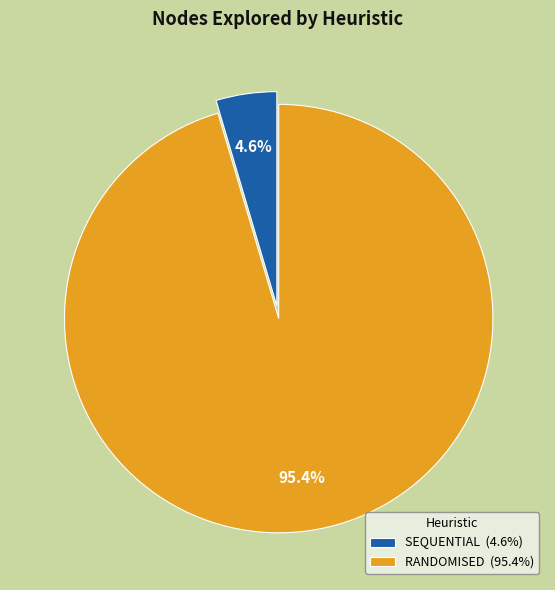

Count the number of slices in the pie.

2